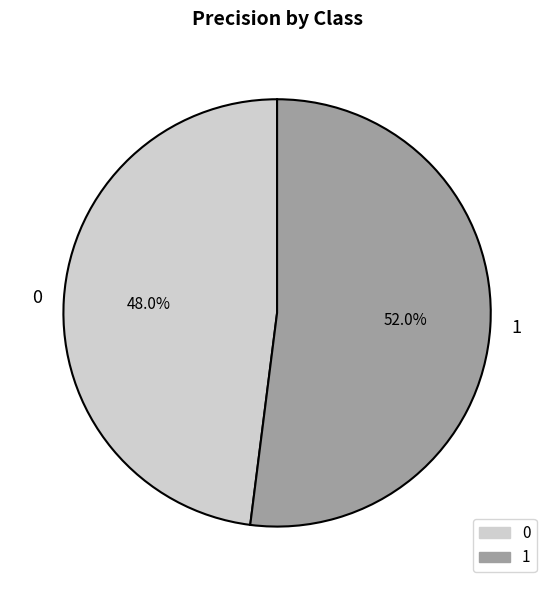

Combined, what portion of the pie is 1 and 0?

100.0%